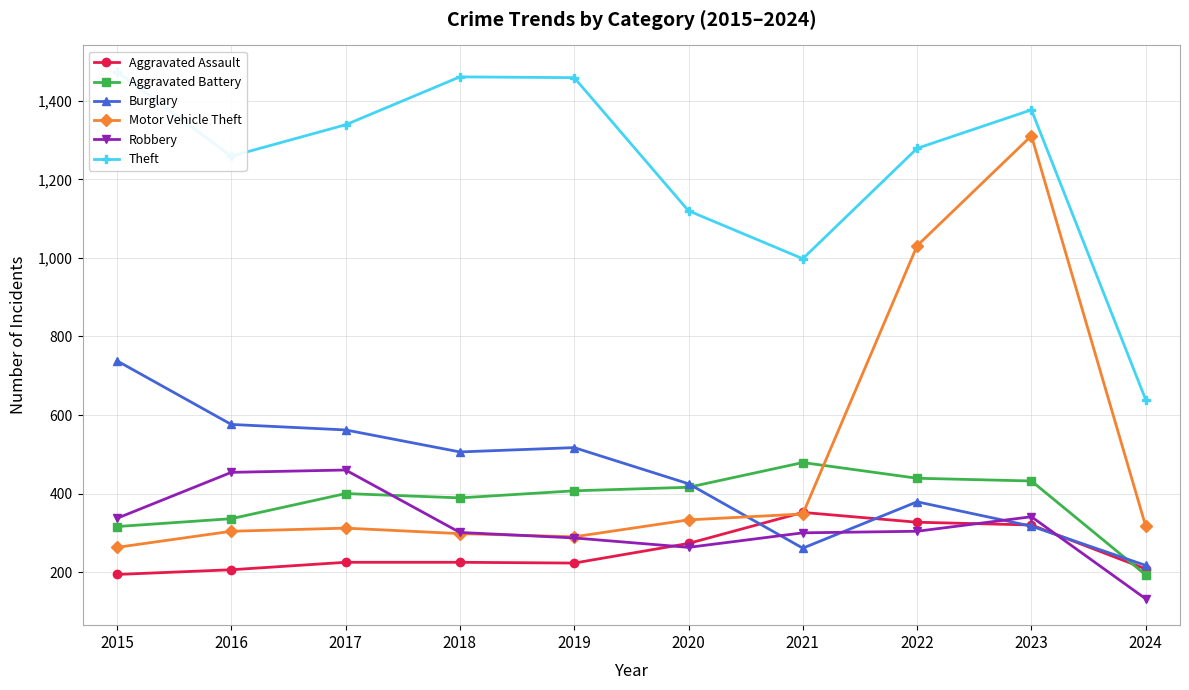

At 2023, list the series in order from smallest to largest.

Burglary, Aggravated Assault, Robbery, Aggravated Battery, Motor Vehicle Theft, Theft